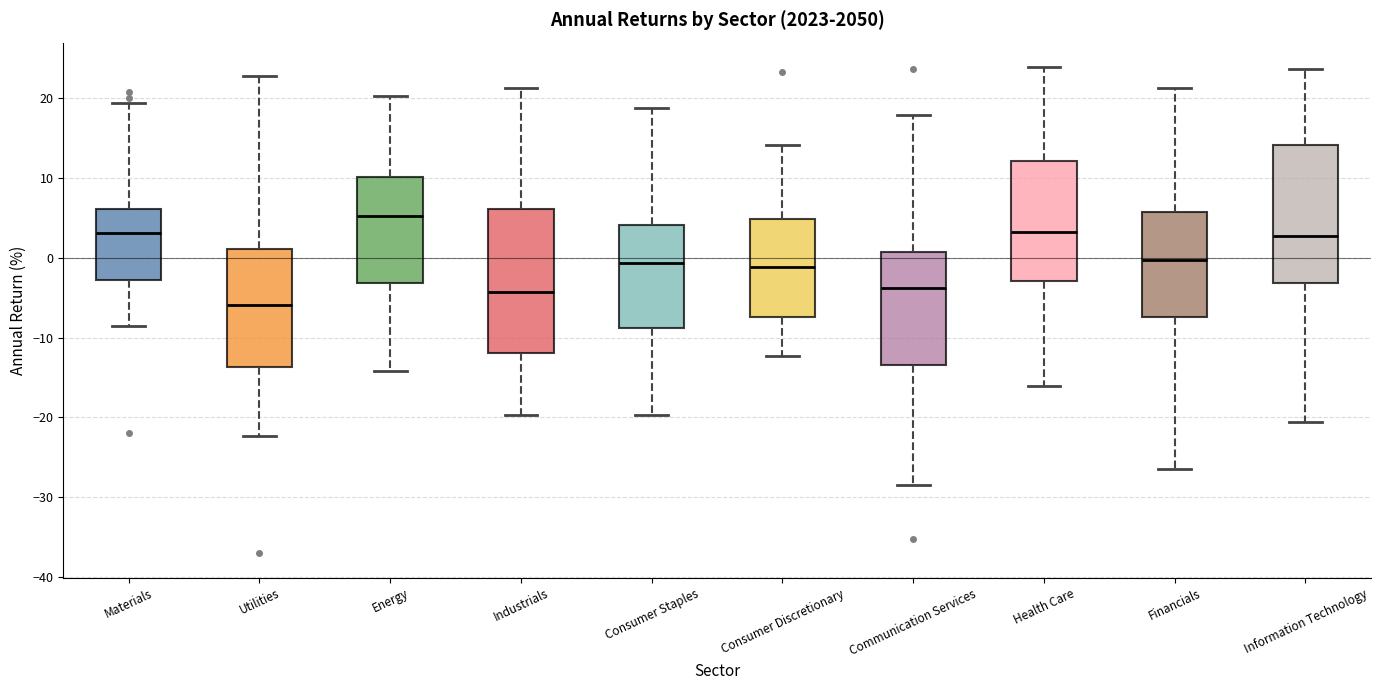

Which box has the highest median line?

Energy